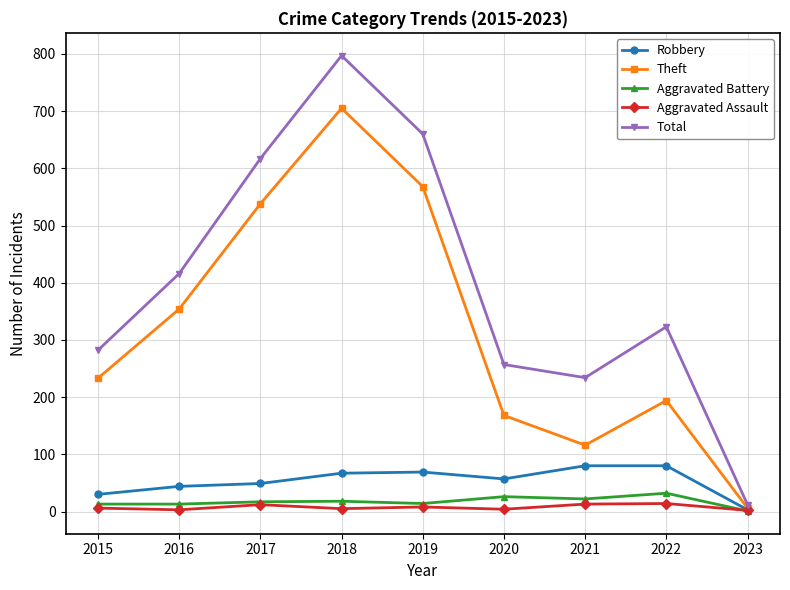

The value of Theft at 2022 is 46. True or false?

False